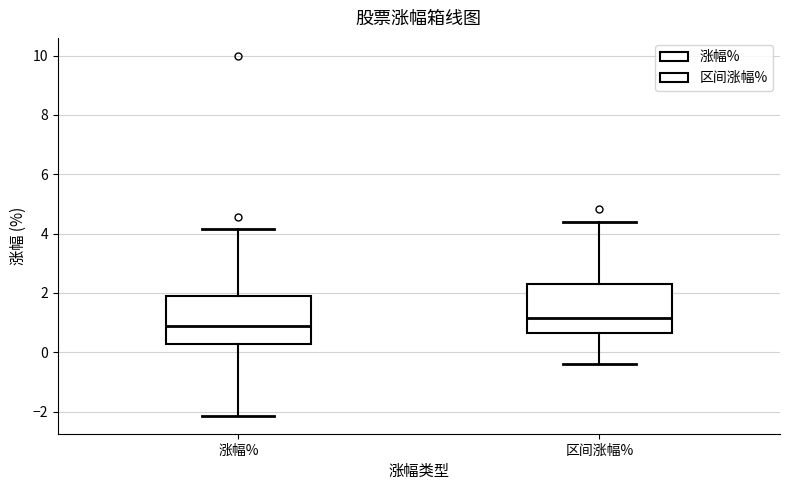

Reading left to right, transcribe this box plot: for each box, give where its median line is, the range the box spans, and where its two whiskers end, as read against the y-axis. The values are not printed on the chart, so give them approximately, as read against the axis.

涨幅%: median 0.8, box 0.2 to 1.8, whiskers -2.2 to 4.2
区间涨幅%: median 1.2, box 0.6 to 2.2, whiskers -0.4 to 4.4